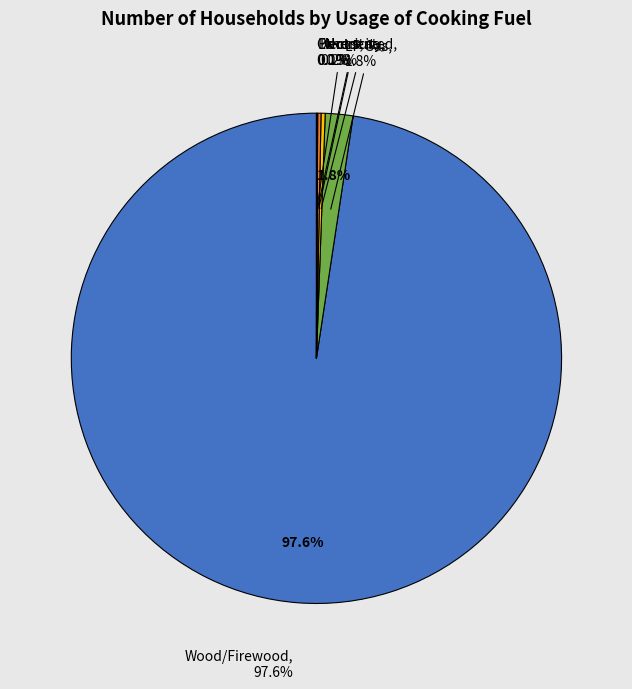

The Kerosene slice represents 1% of the pie. True or false?

False